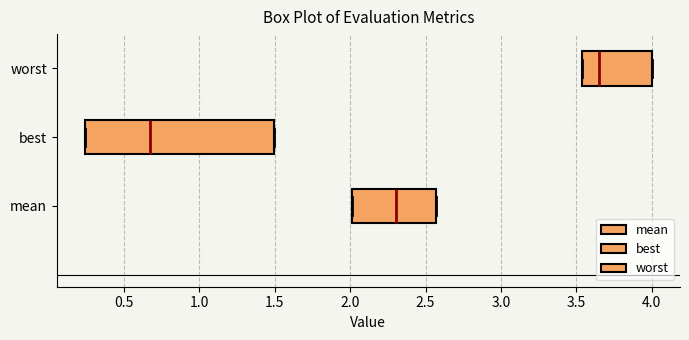

Where is the right edge of the box for worst on the x-axis? The values are not printed on the chart, so give them approximately, as read against the axis.

4.00